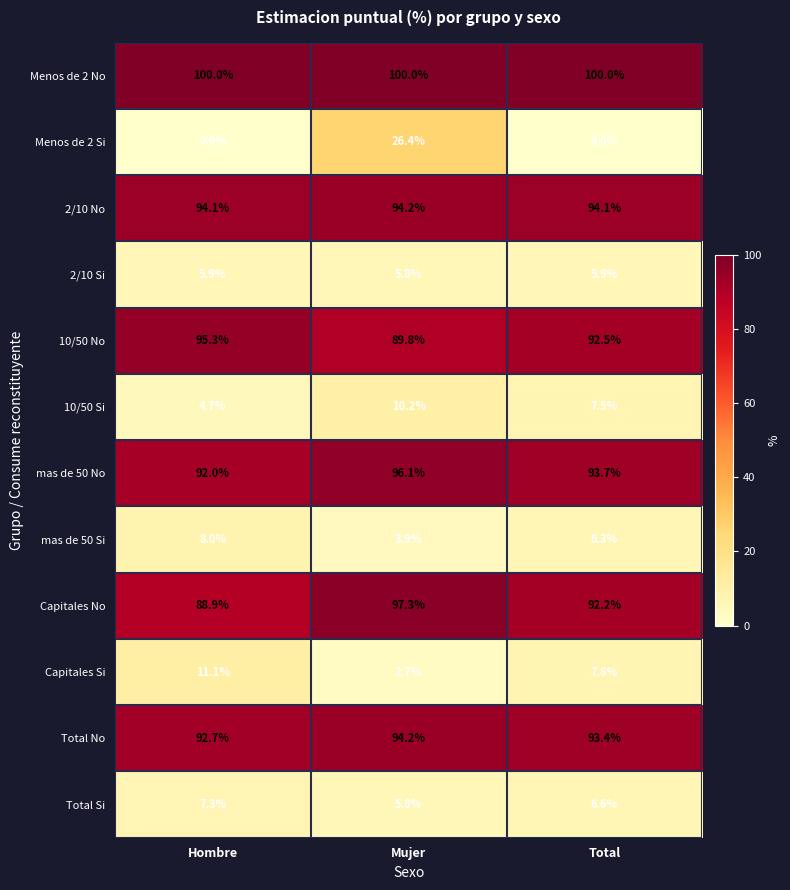

What is the sum of the Menos de 2 No values at Hombre and Mujer?

200.0